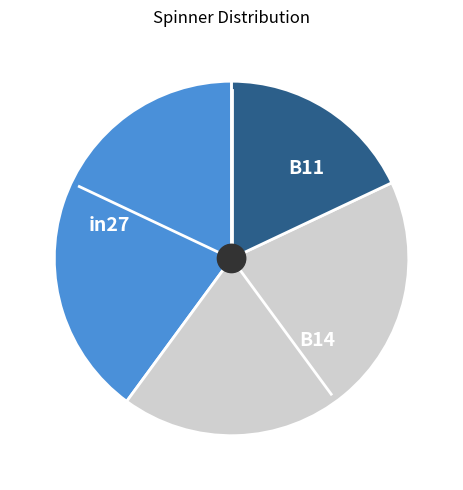

Which has a higher value, B14 or B11?

B14